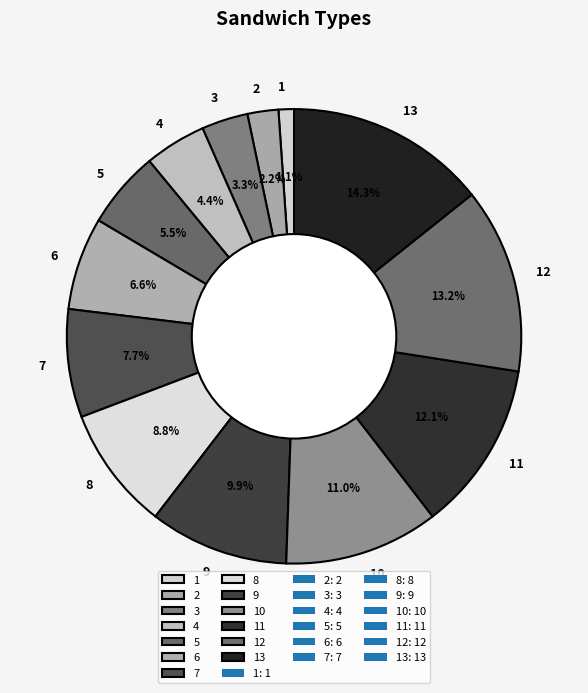

How many segments does this pie chart have?

13